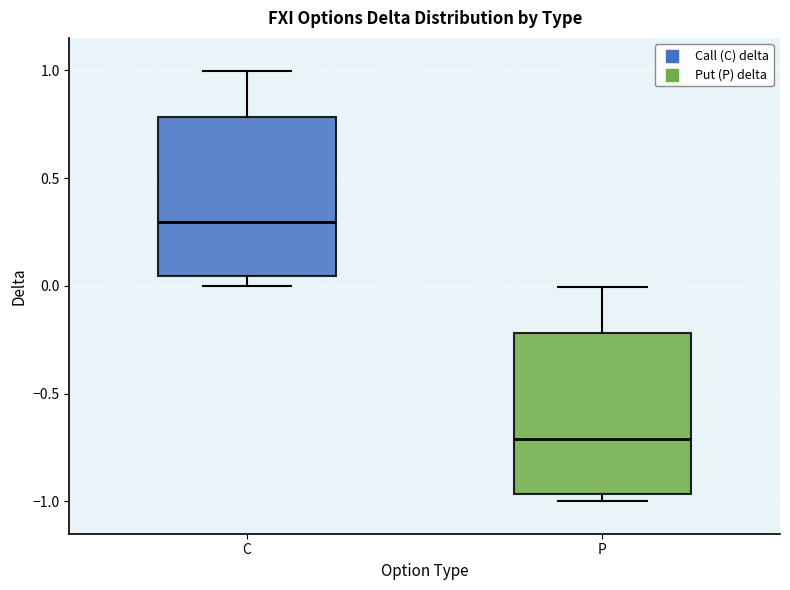

Which box has the highest median line?

C